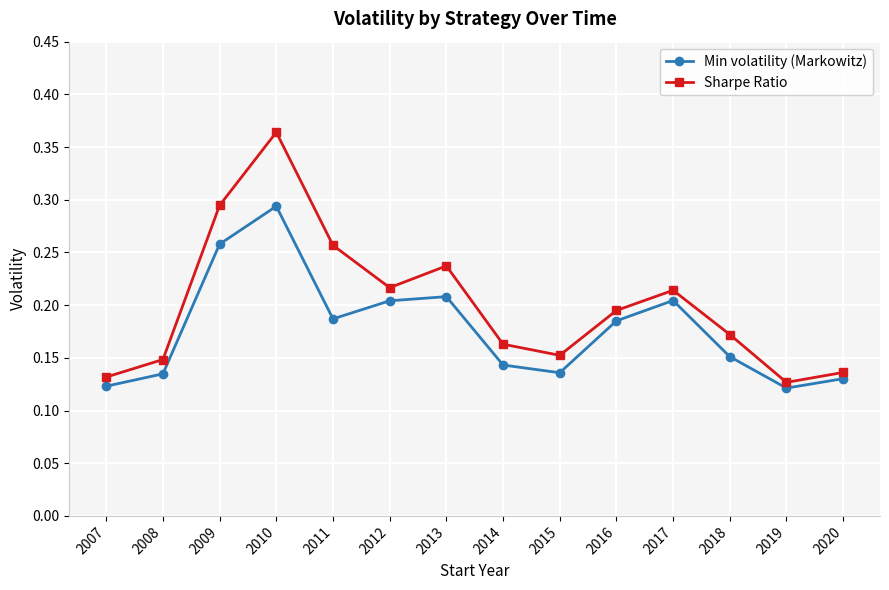

How many Sharpe Ratio values are between 0 and 1?

14